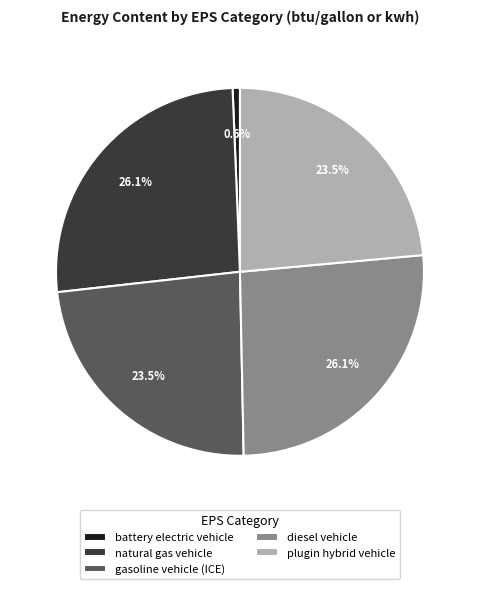

Between plugin hybrid vehicle and battery electric vehicle, which is larger?

plugin hybrid vehicle